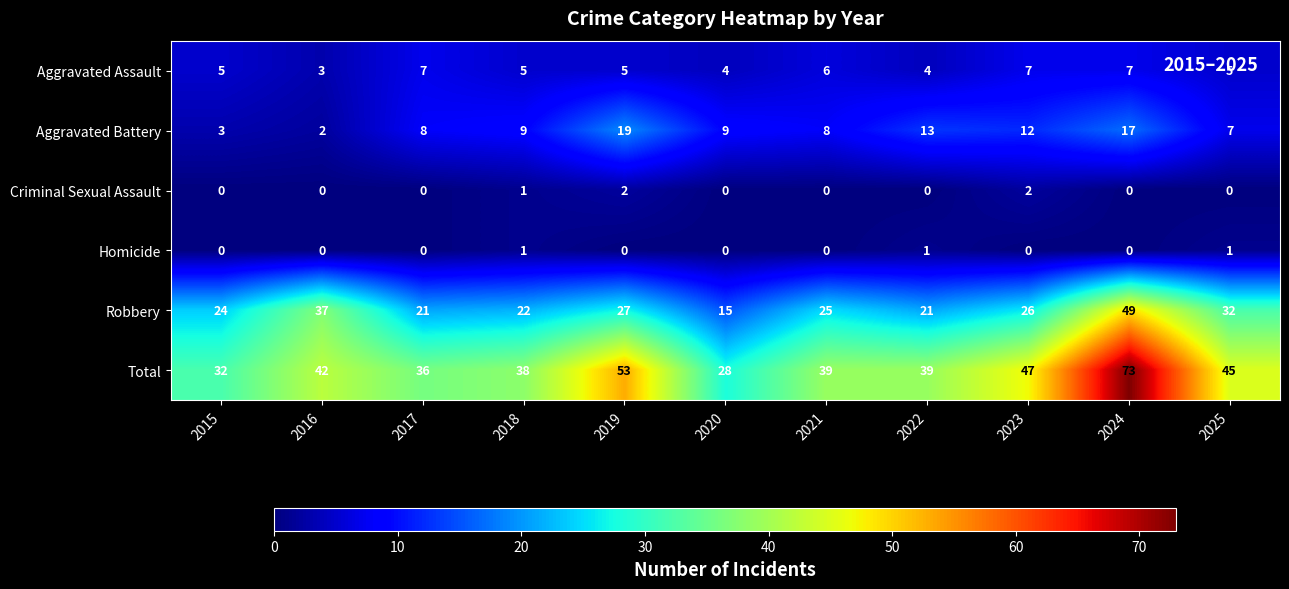

List the series in order of their peak value, highest first.

Total, Robbery, Aggravated Battery, Aggravated Assault, Criminal Sexual Assault, Homicide